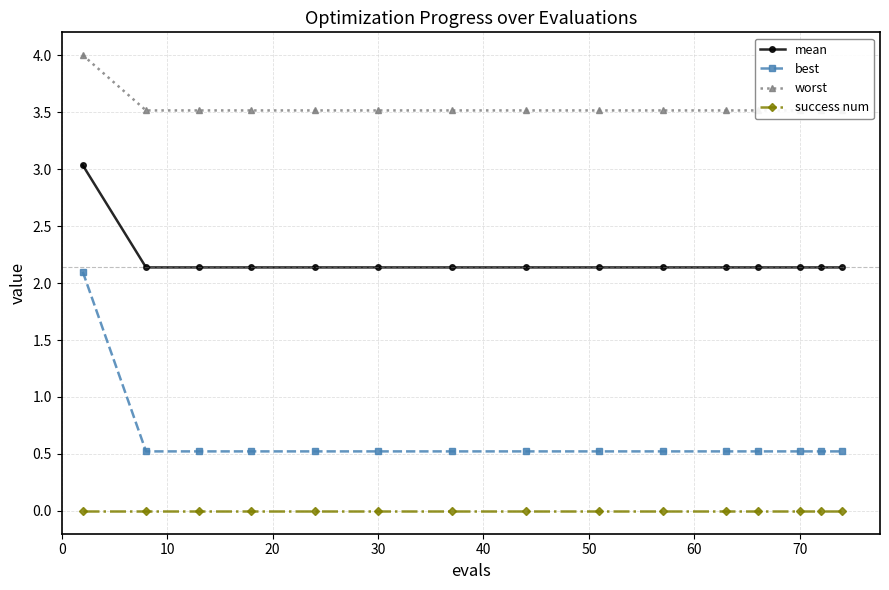

What is the highest value of the mean series?

3.0